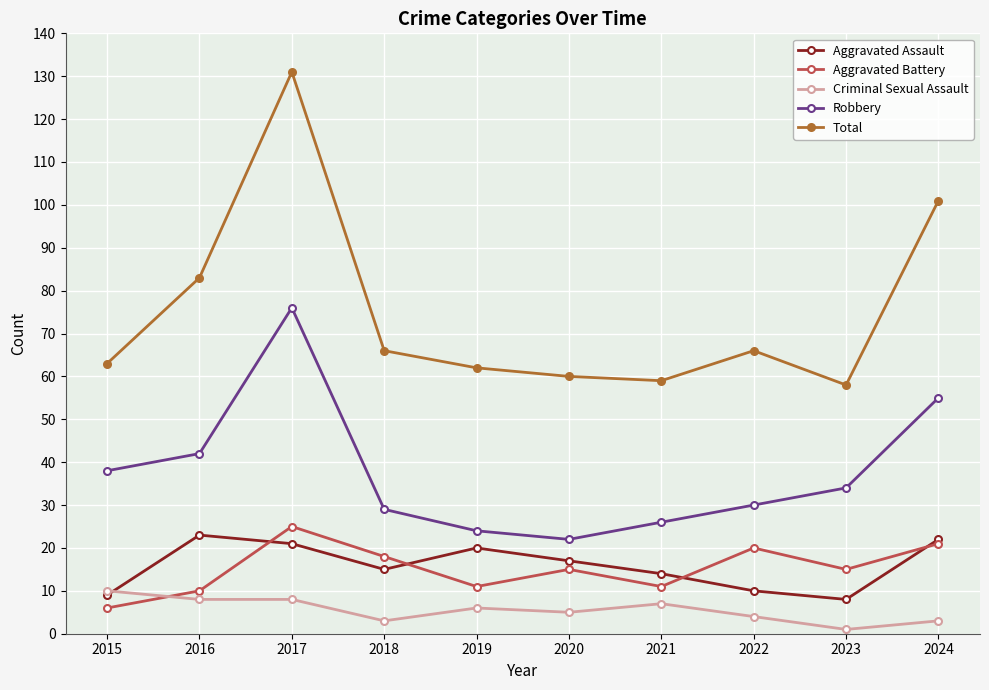

Which category has the lowest value across all series?

2023